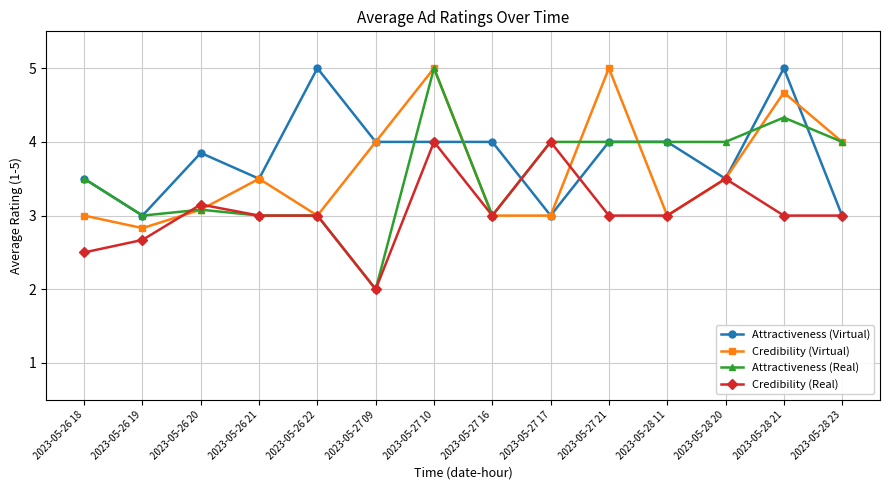

What is the spread (max minus min) of values at 2023-05-26 22?

2.0